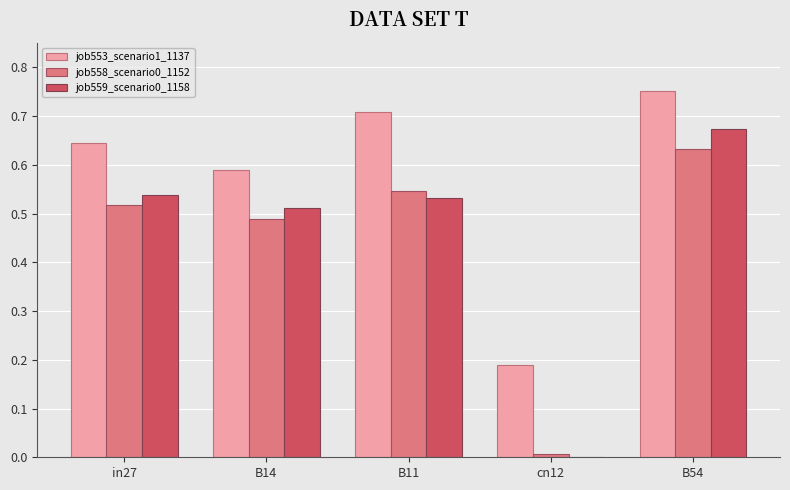

Between B14 and B11, which series saw the biggest shift?

job553_scenario1_1137